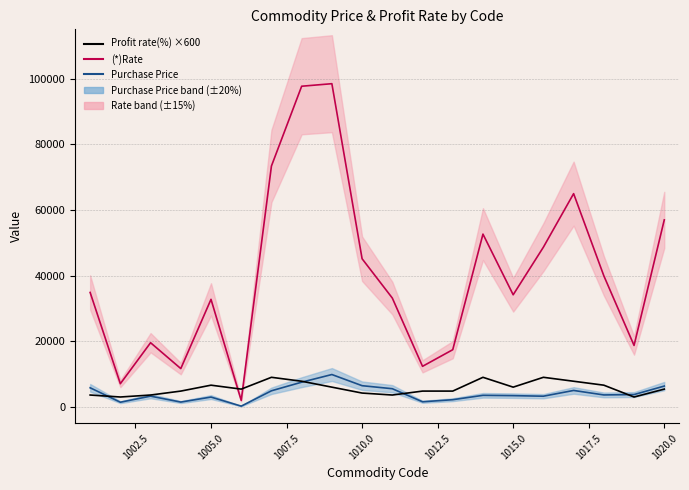

At how many categories does at least one series exceed 53672?

5